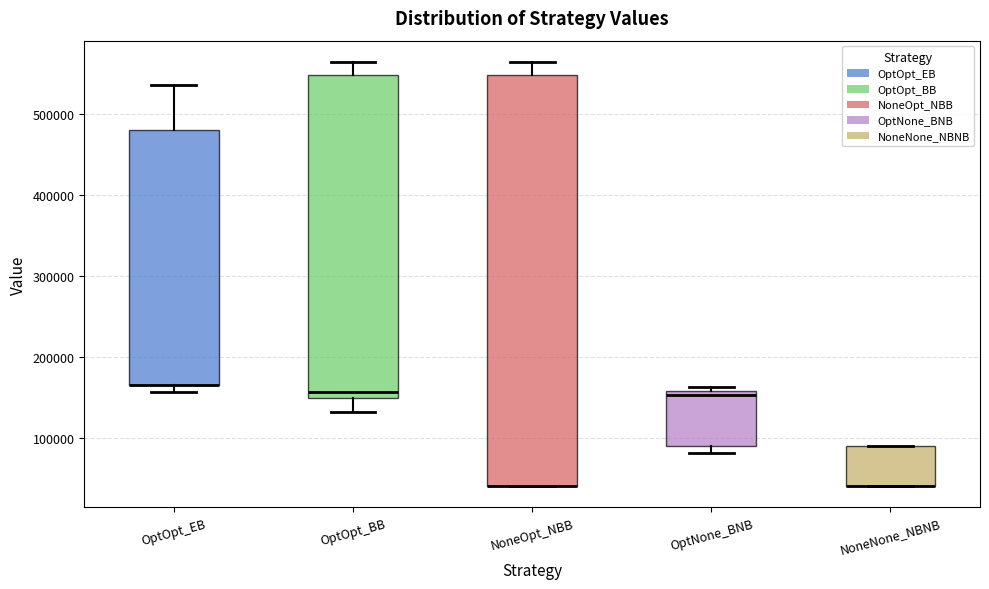

Reading left to right, transcribe this box plot: for each box, give where its median line is, the range the box spans, and where its two whiskers end, as read against the y-axis. The values are not printed on the chart, so give them approximately, as read against the axis.

OptOpt_EB: median 170000 (drawn on the box's lower edge), box 170000 to 480000, whiskers 160000 to 540000
OptOpt_BB: median 160000, box 150000 to 550000, whiskers 130000 to 570000
NoneOpt_NBB: median 40000 (drawn on the box's lower edge), box 40000 to 550000, whiskers 40000 to 570000
OptNone_BNB: median 150000, box 90000 to 160000, whiskers 80000 to 160000 (just above the box's upper edge)
NoneNone_NBNB: median 40000 (drawn on the box's lower edge), box 40000 to 90000, whiskers 40000 to 90000